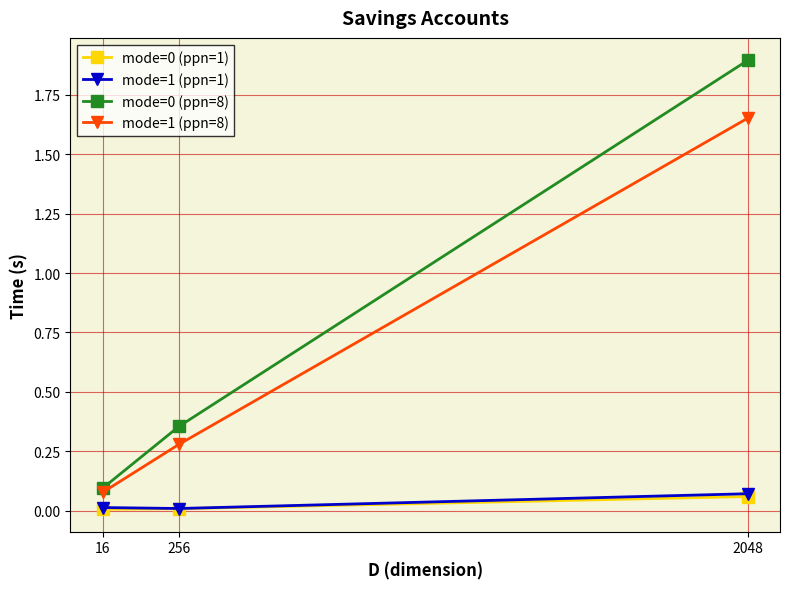

How many series are shown in this chart?

4